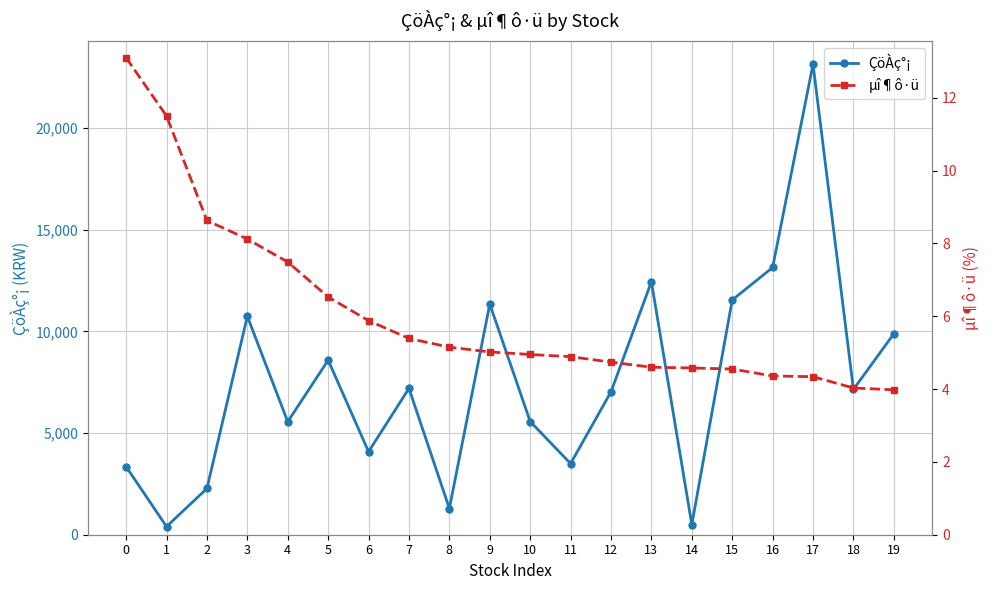

At which label does ÇöÀç°¡ first exceed 7150?

3